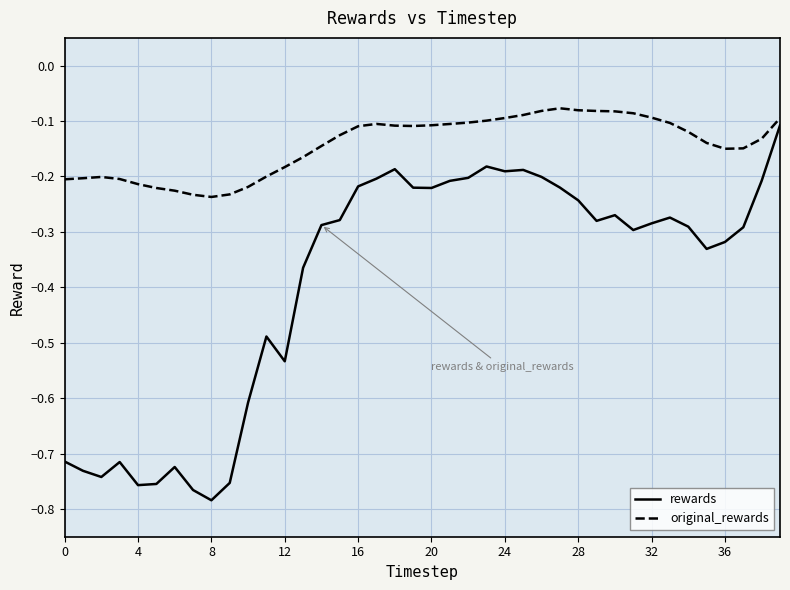

What is the difference between the second highest and second lowest values in the original_rewards series?

0.2